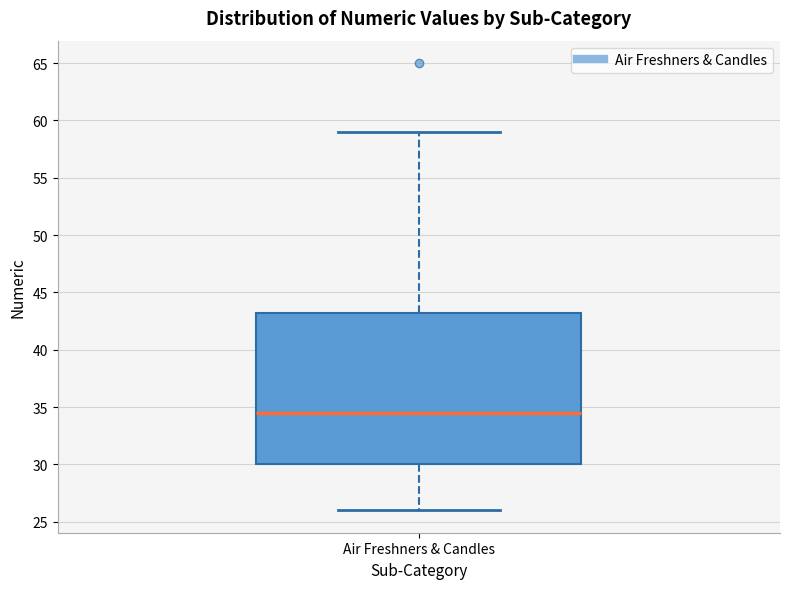

Read this box plot against the y-axis: the position of the median line, the range covered by the box, and the ends of both whiskers. The values are not printed on the chart, so give them approximately, as read against the axis.

median 34.5, box 30.0 to 43.5, whiskers 26.0 to 59.0